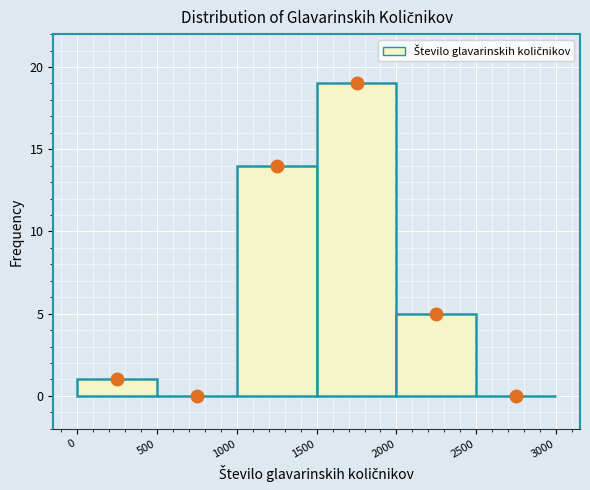

Reading left to right, transcribe this chart: for each bar, give the range it covers on the x-axis and its height. The values are not printed on the chart, so give them approximately, as read against the axis.

0 to 500: 1
500 to 1000: 0
1000 to 1500: 14
1500 to 2000: 19
2000 to 2500: 5
2500 to 3000: 0